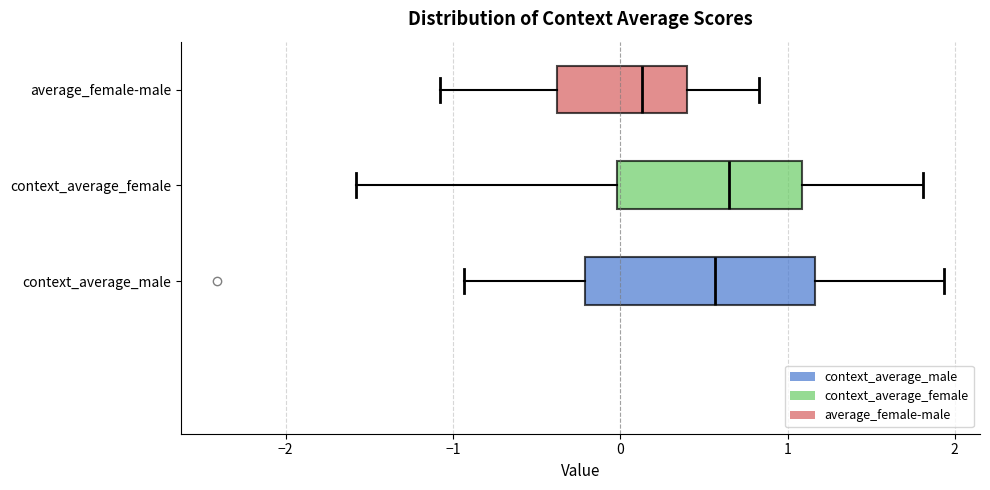

Where does the right whisker of the box for average_female-male end on the x-axis? The values are not printed on the chart, so give them approximately, as read against the axis.

0.8